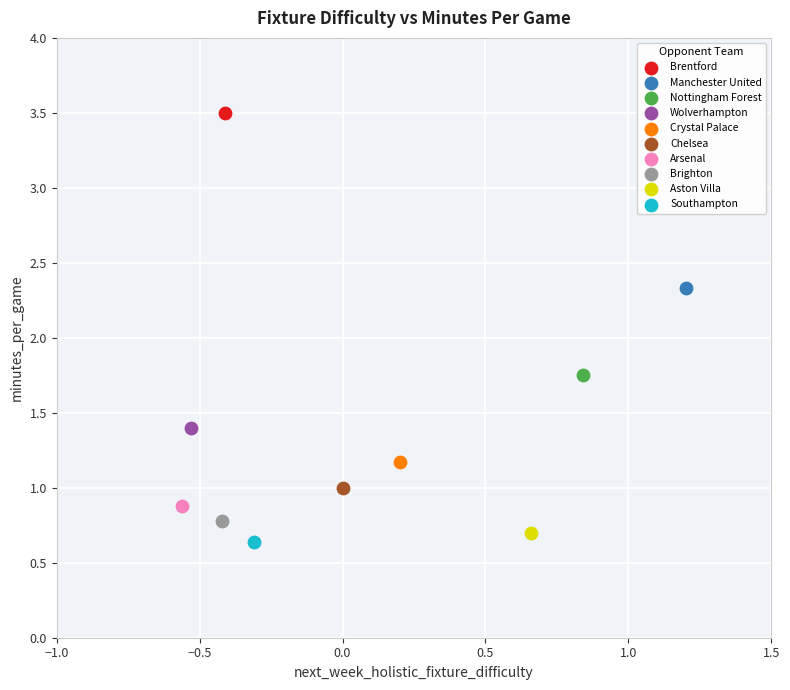

What are all the series names shown in the legend?

Brentford, Manchester United, Nottingham Forest, Wolverhampton, Crystal Palace, Chelsea, Arsenal, Brighton, Aston Villa, Southampton